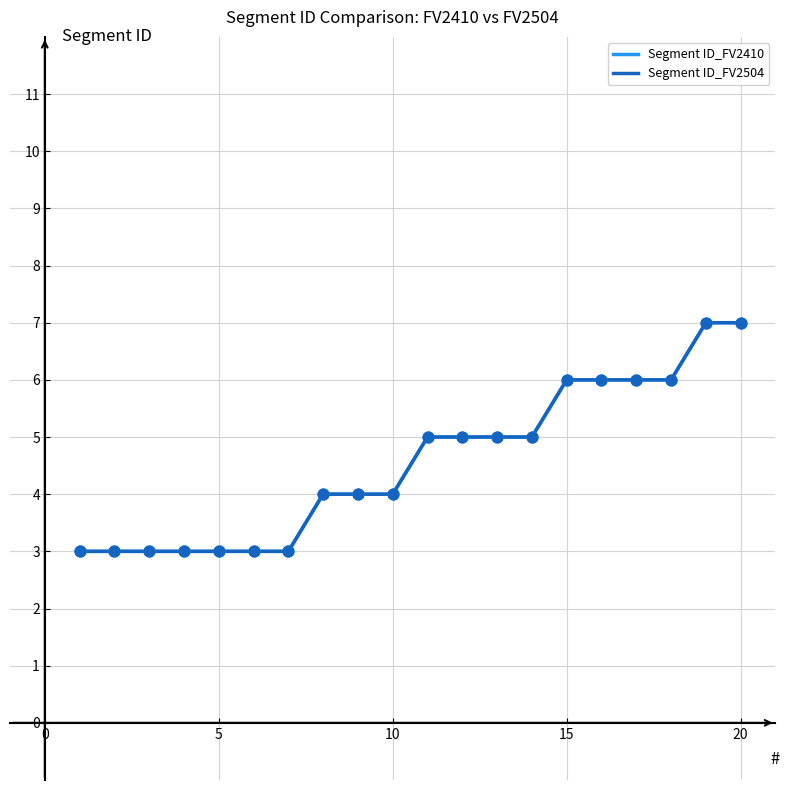

Does the chart have visible grid lines?

Yes